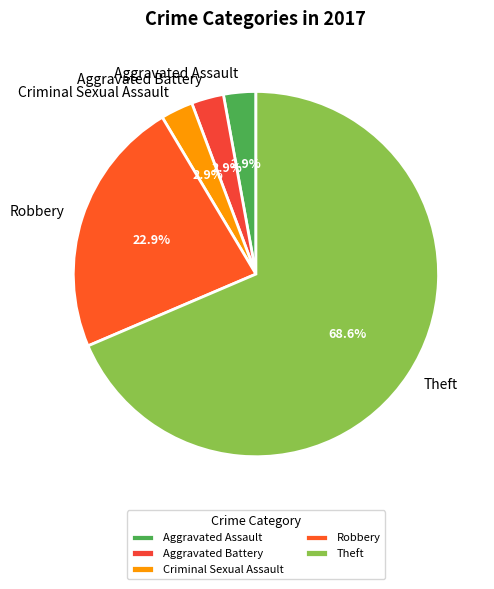

Approximately how many times larger is the value at Criminal Sexual Assault compared to Aggravated Assault?

1.0